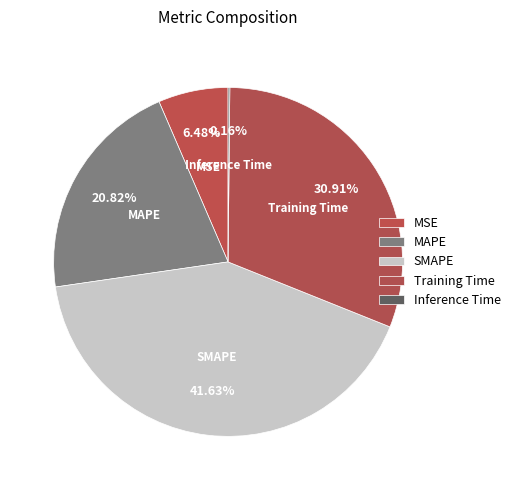

To the nearest percent, what is the difference between the largest and smallest slice percentages?

41%